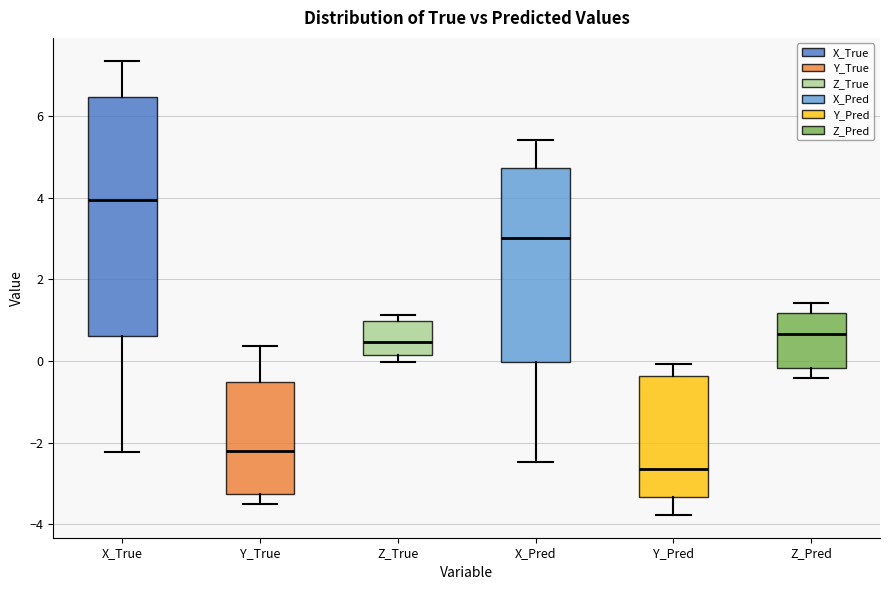

Where does the median line of the box for X_True sit on the y-axis? The values are not printed on the chart, so give them approximately, as read against the axis.

4.0